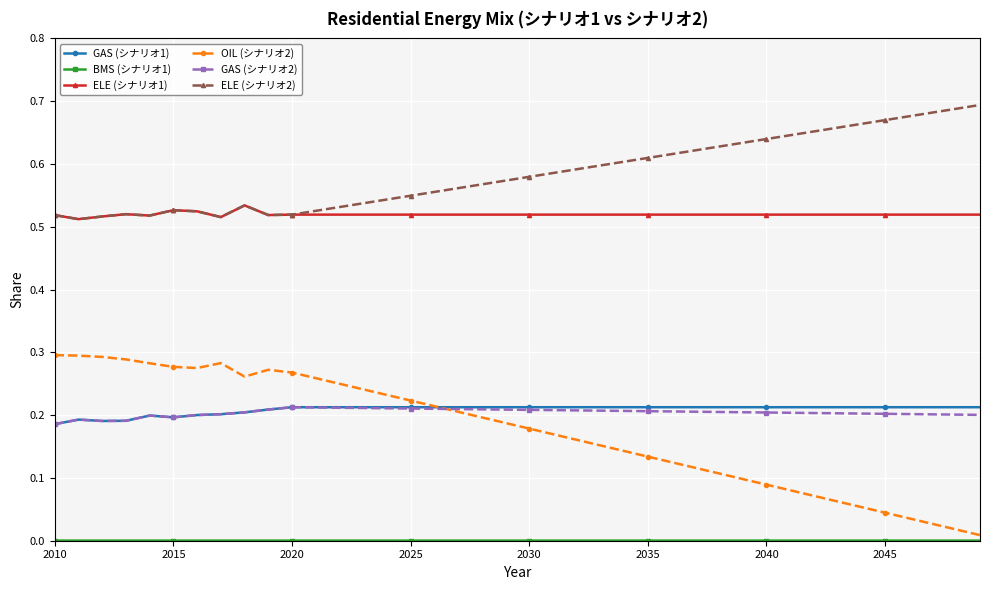

Which series has the largest range (max minus min)?

OIL (シナリオ2)